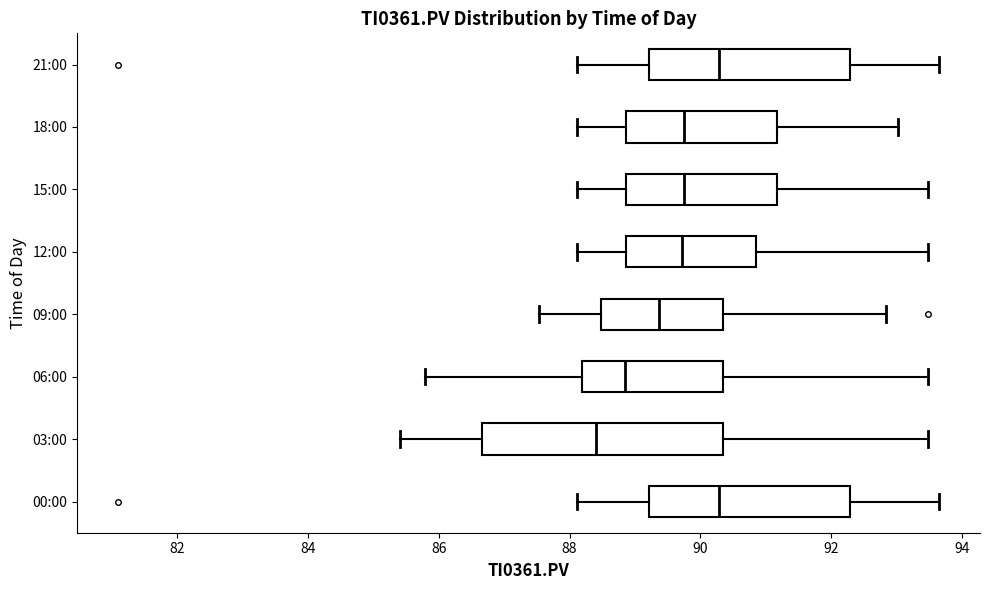

Reading bottom to top, read every box against the x-axis: the position of its median line, the range the box covers, and the ends of its whiskers. The values are not printed on the chart, so give them approximately, as read against the axis.

00:00: median 90.2, box 89.2 to 92.2, whiskers 88.2 to 93.6
03:00: median 88.4, box 86.6 to 90.4, whiskers 85.4 to 93.4
06:00: median 88.8, box 88.2 to 90.4, whiskers 85.8 to 93.4
09:00: median 89.4, box 88.4 to 90.4, whiskers 87.6 to 92.8
12:00: median 89.8, box 88.8 to 90.8, whiskers 88.2 to 93.4
15:00: median 89.8, box 88.8 to 91.2, whiskers 88.2 to 93.4
18:00: median 89.8, box 88.8 to 91.2, whiskers 88.2 to 93.0
21:00: median 90.2, box 89.2 to 92.2, whiskers 88.2 to 93.6